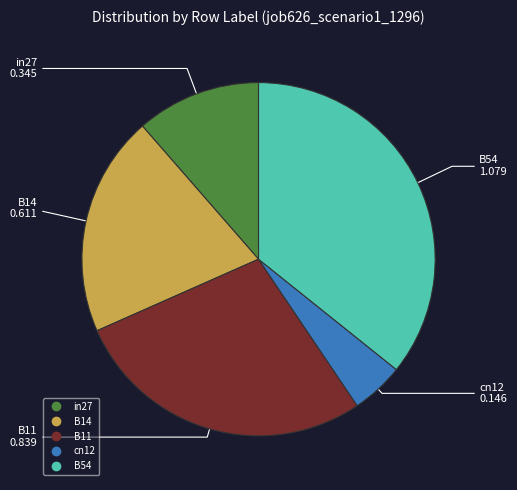

True or false: cn12 accounts for 19% of the total.

False